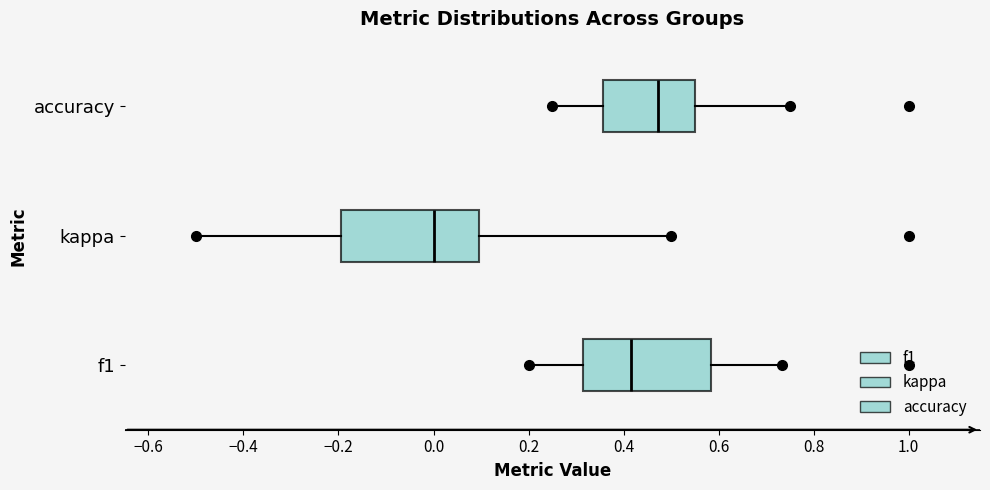

Which box's median line is the furthest to the right?

accuracy